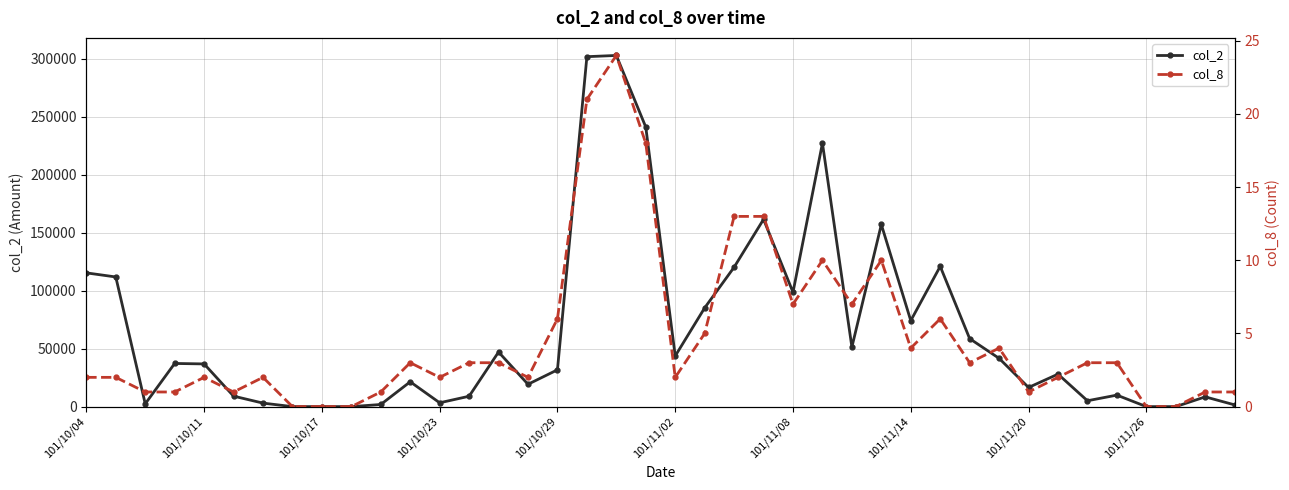

The value of col_8 at 19 is 18. True or false?

True